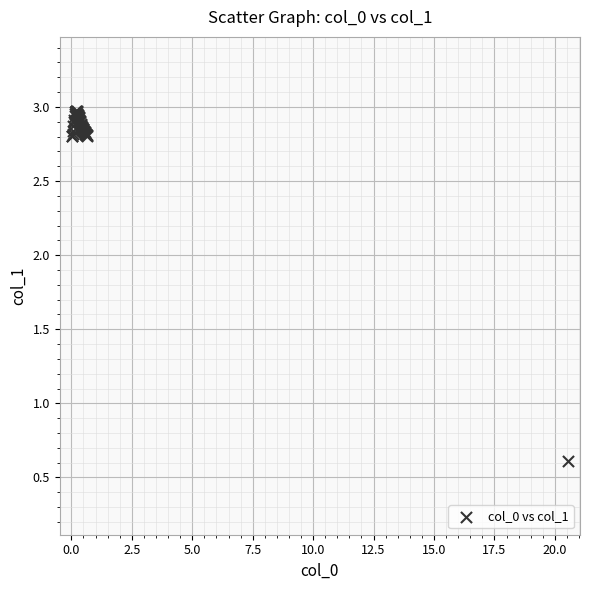

What Y value in the scatter plot is closest to 1?

0.6